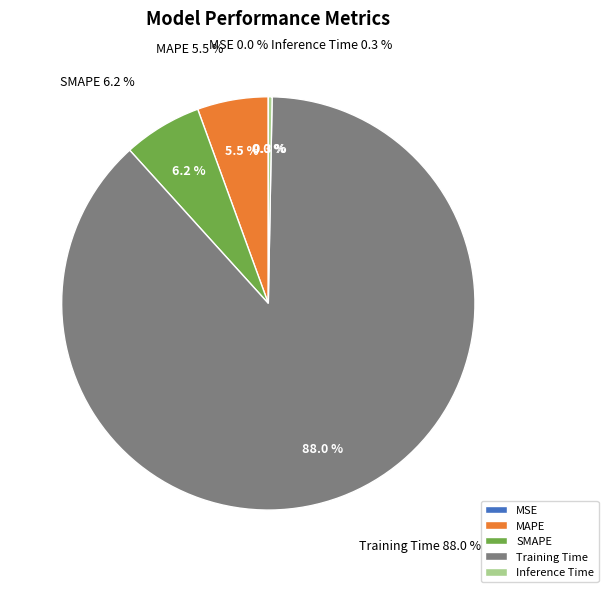

Rank the categories by value from lowest to highest.

MSE, Inference Time, MAPE, SMAPE, Training Time